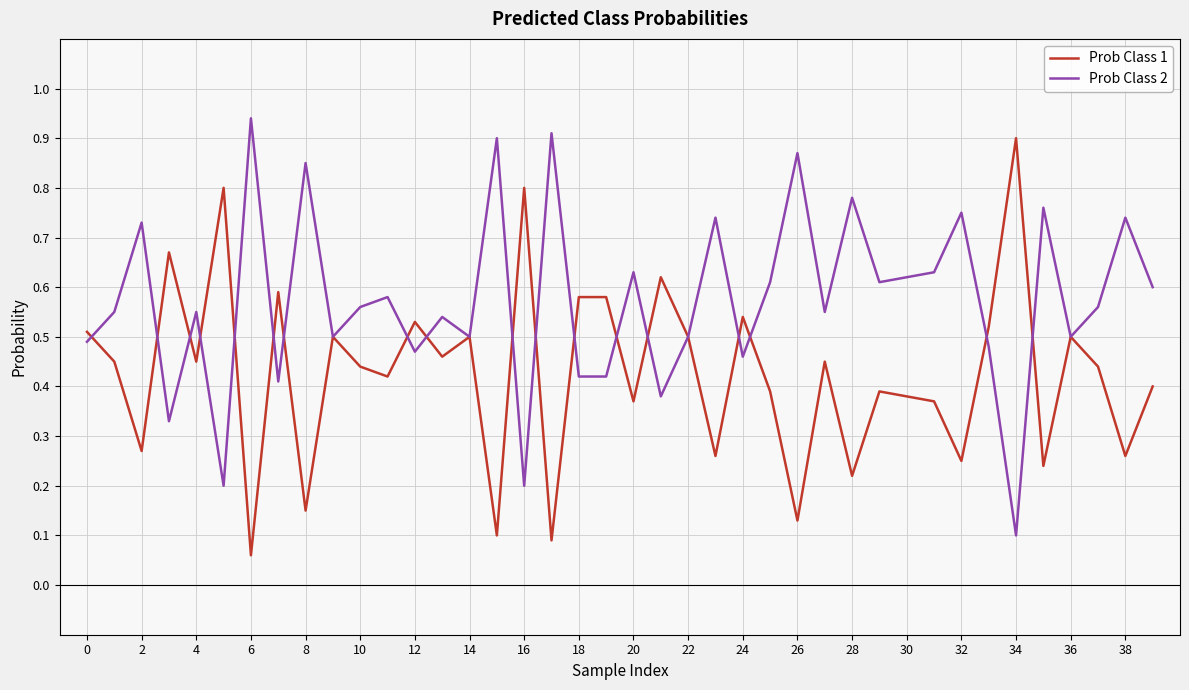

List the series in order of their overall mean, highest first.

Prob Class 2, Prob Class 1